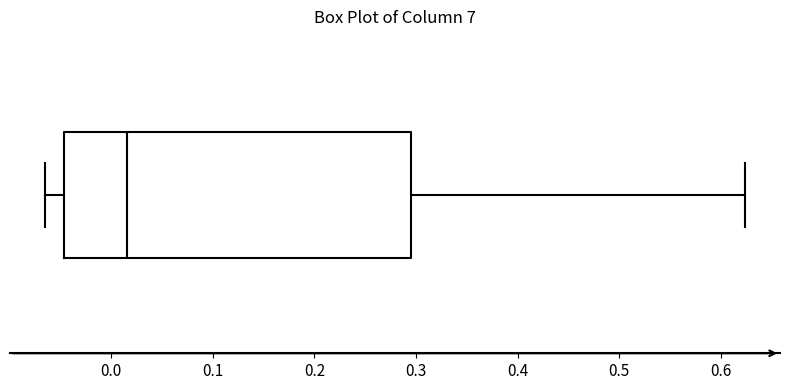

Read this box plot against the x-axis: the position of the median line, the range covered by the box, and the ends of both whiskers. The values are not printed on the chart, so give them approximately, as read against the axis.

median 0.02, box -0.05 to 0.29, whiskers -0.07 to 0.62